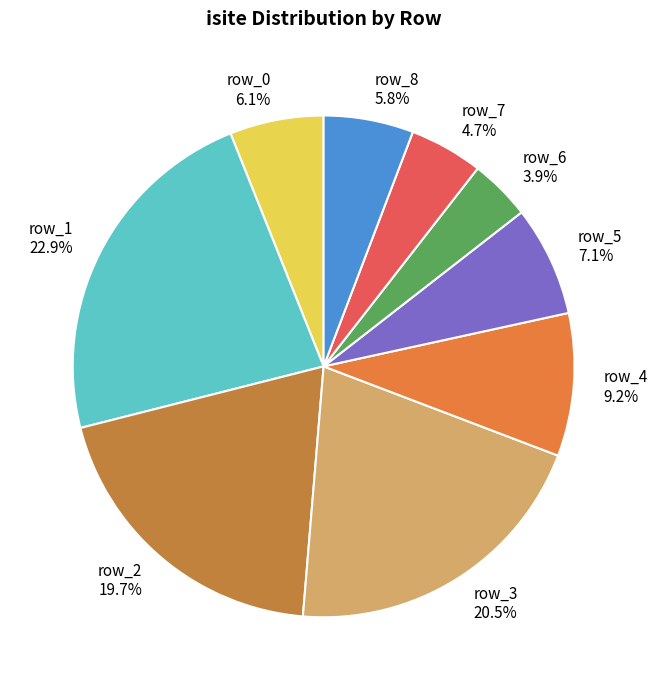

Count the number of slices in the pie.

9